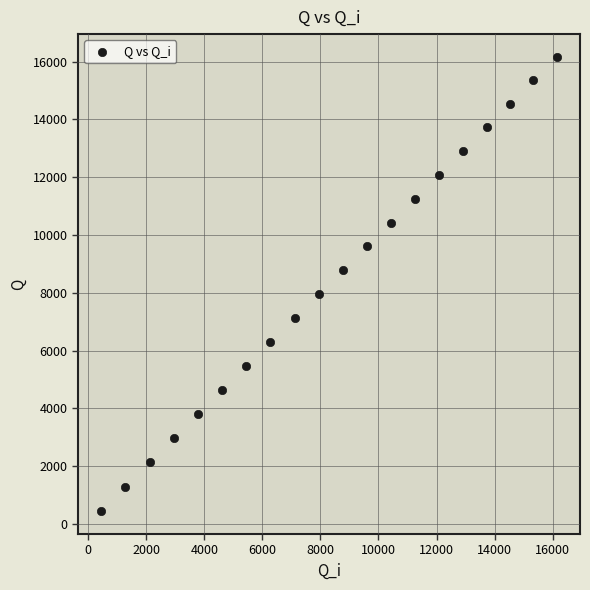

What is the range of X values (max minus min)?

15721